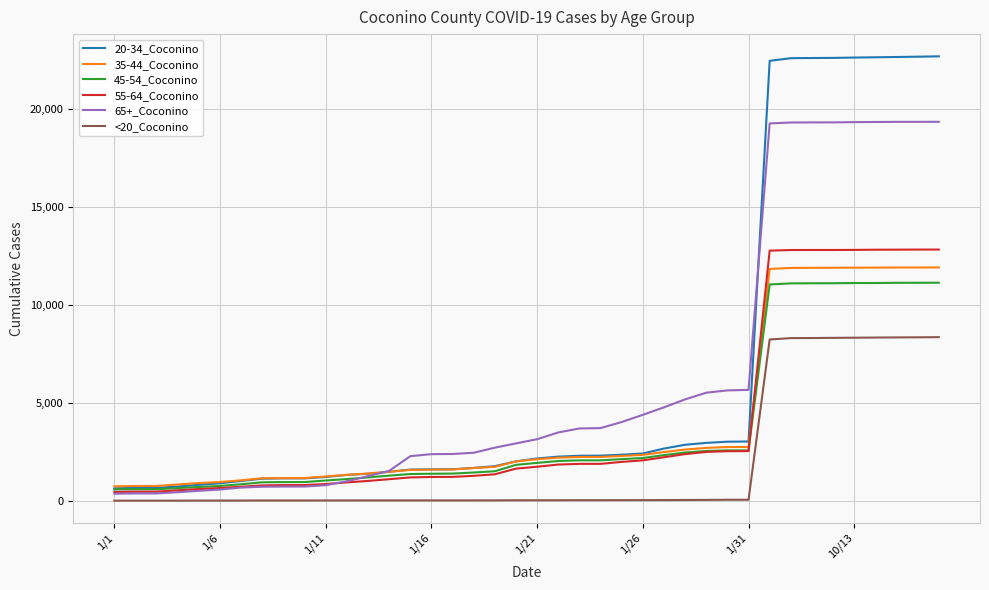

What is the greatest value displayed?

22713